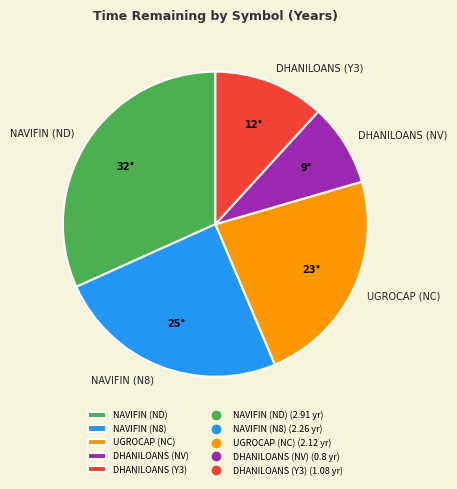

Is there any slice that represents more than half of the pie?

No